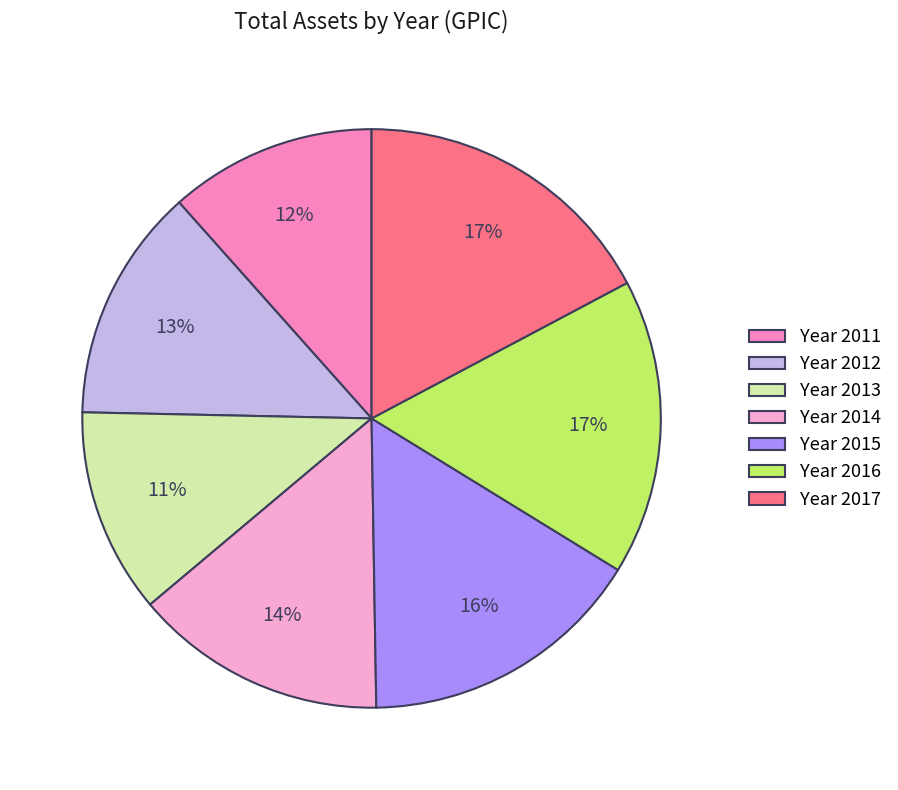

To the nearest percent, what is the difference between the Year 2017 and Year 2014 slice percentages?

3%